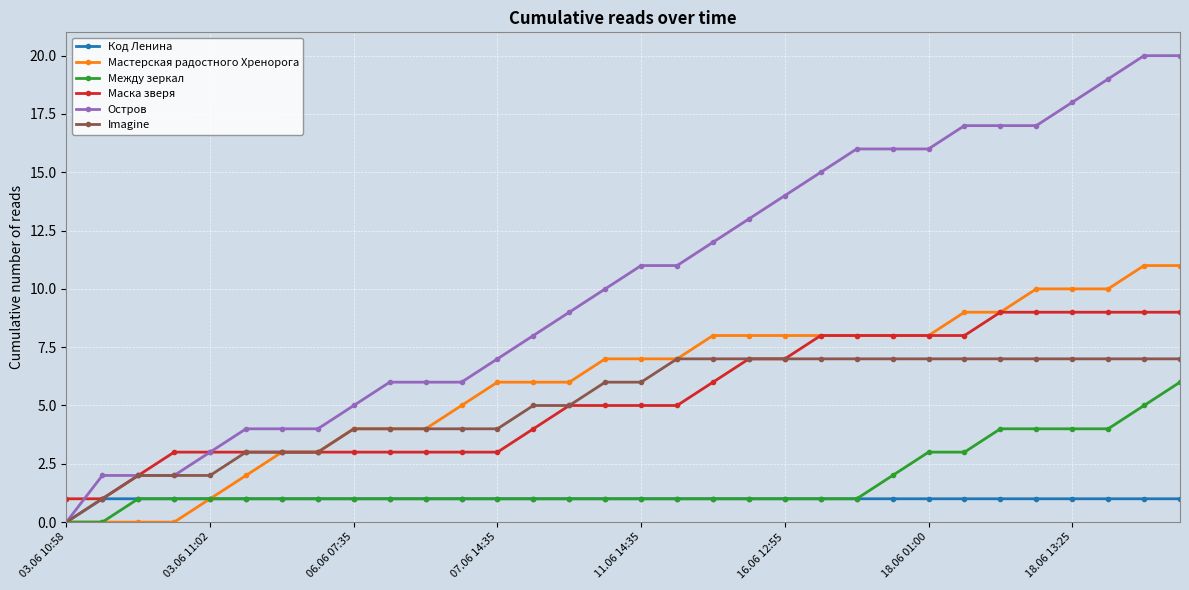

What is the maximum value for Между зеркал?

6